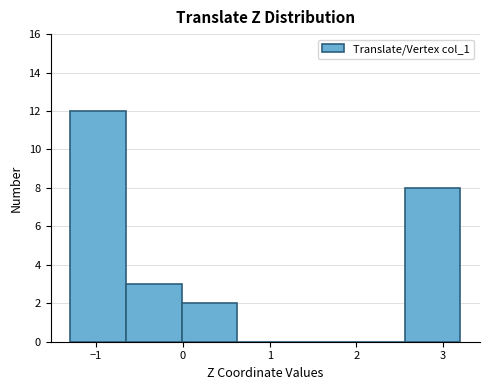

Which range on the x-axis has the tallest bar?

-1.3 to -0.7